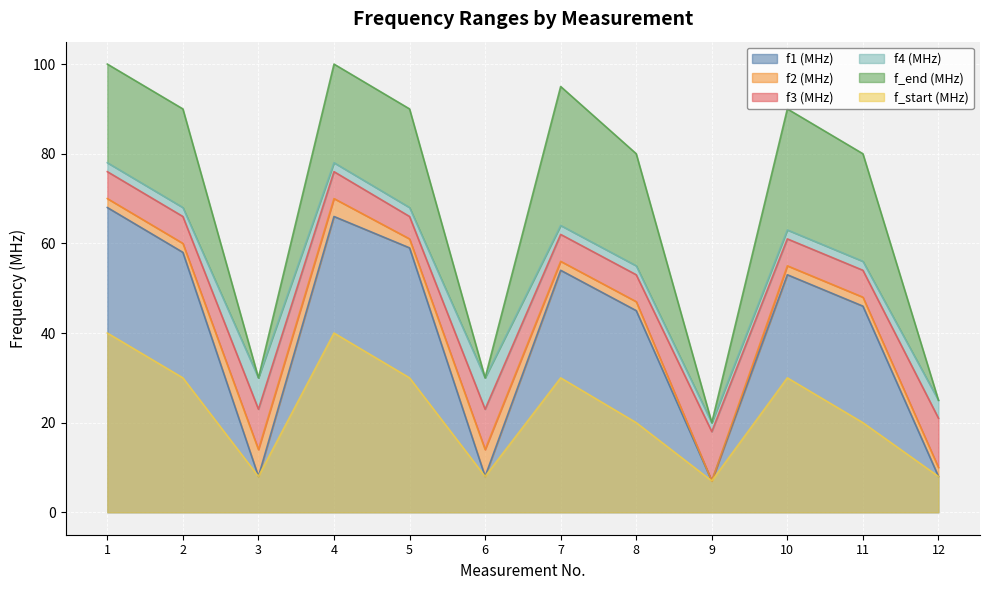

Reading right to left, transcribe all the data shown in this chart.

f1: 8	46	53	7	45	54	8	59	66	8	58	68
f2: 10	48	55	7	47	56	14	61	70	14	60	70
f3: 21	54	61	18	53	62	23	66	76	23	66	76
f4: 25	56	63	20	55	64	30	68	78	30	68	78
f_end: 25	80	90	20	80	95	30	90	100	30	90	100
f_start: 8	20	30	7	20	30	8	30	40	8	30	40